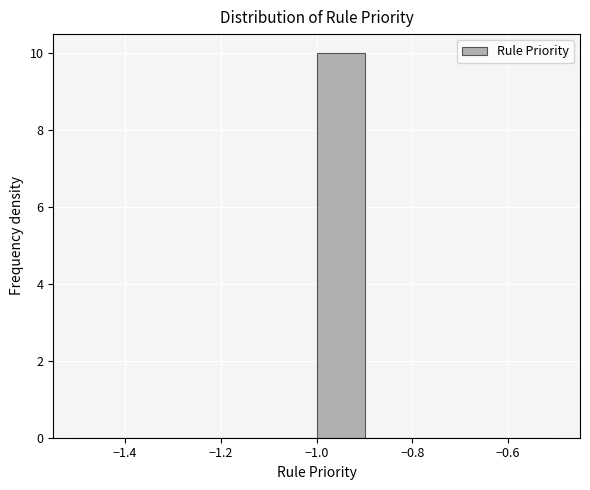

Over which range of the x-axis is the bar tallest?

-1.0 to -0.9